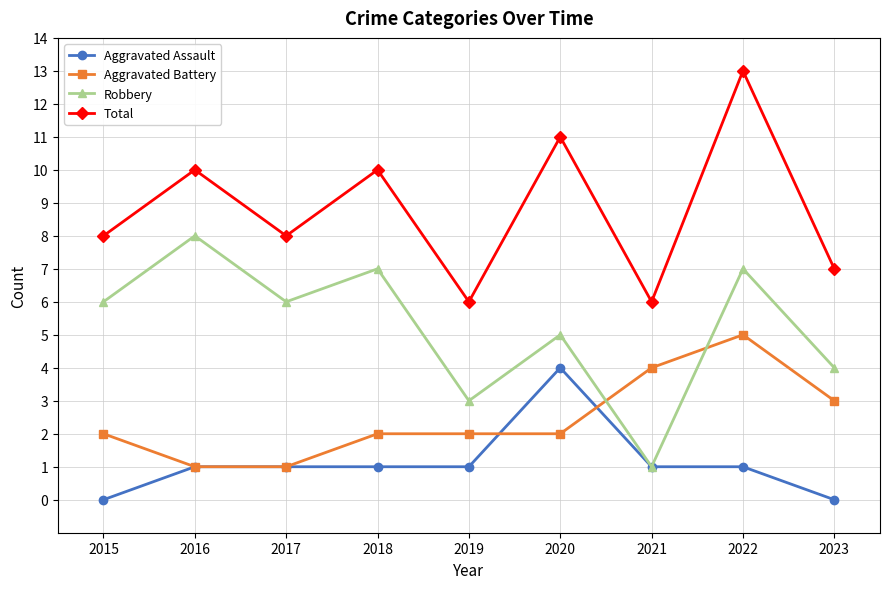

What is the minimum value for Total?

6